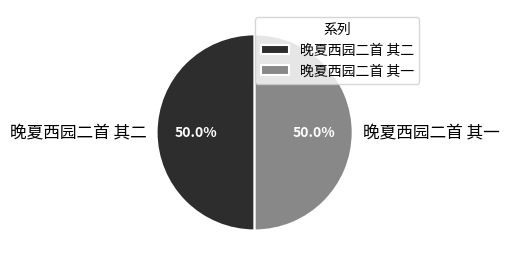

To the nearest percent, what is the average slice percentage?

50%